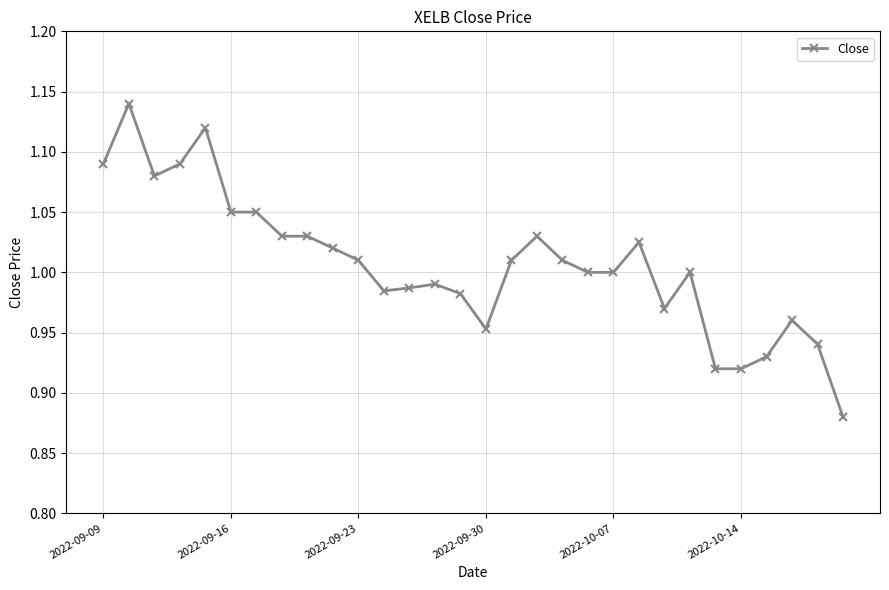

What is the sum of all values?

30.2